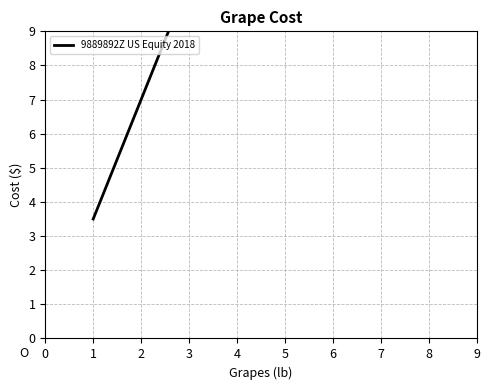

Which has a higher value, 3 or 7?

7